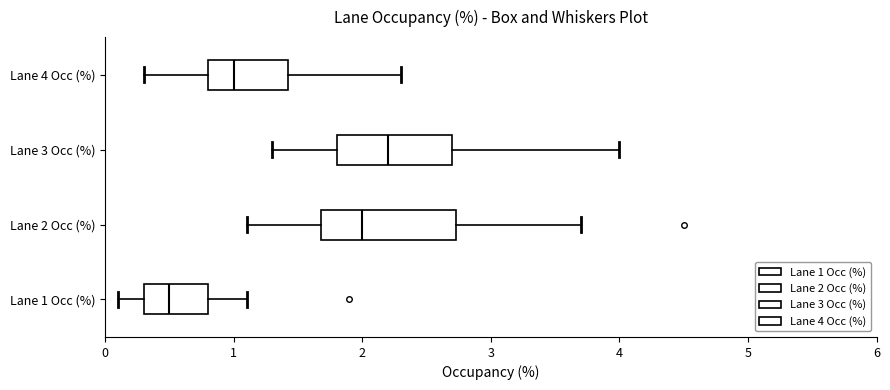

Reading bottom to top, transcribe this box plot: for each box, give where its median line is, the range the box spans, and where its two whiskers end, as read against the x-axis. The values are not printed on the chart, so give them approximately, as read against the axis.

Lane 1 Occ (%): median 0.5, box 0.3 to 0.8, whiskers 0.1 to 1.1
Lane 2 Occ (%): median 2.0, box 1.7 to 2.7, whiskers 1.1 to 3.7
Lane 3 Occ (%): median 2.2, box 1.8 to 2.7, whiskers 1.3 to 4.0
Lane 4 Occ (%): median 1.0, box 0.8 to 1.4, whiskers 0.3 to 2.3